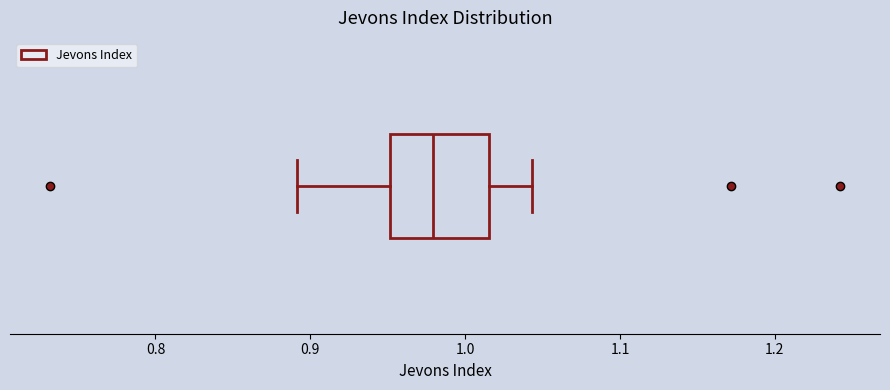

Transcribe this box plot: give where the median line is, the range the box spans, and where the two whiskers end, as read against the x-axis. The values are not printed on the chart, so give them approximately, as read against the axis.

median 0.98, box 0.95 to 1.02, whiskers 0.89 to 1.04